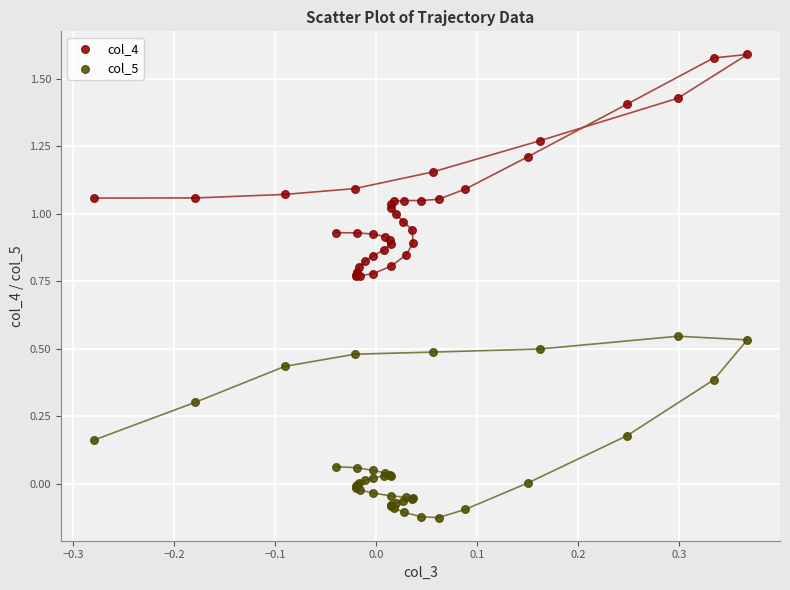

What is the X range (max minus min) for the scatter plot?

0.6